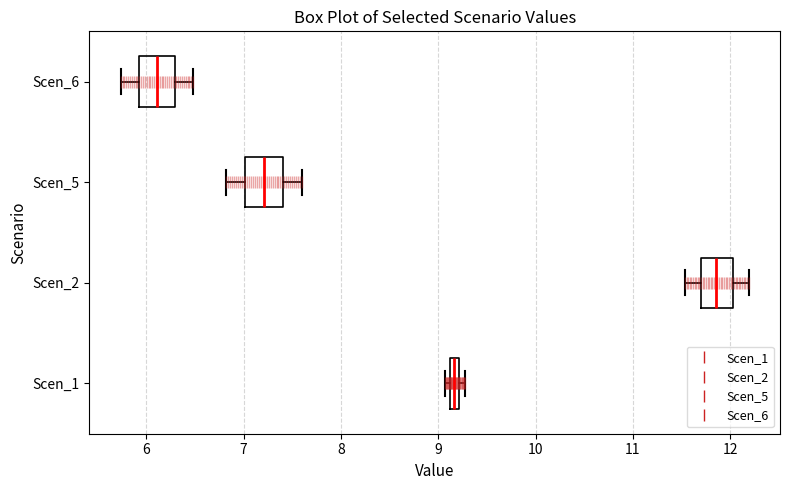

Which box's median line is the furthest to the right?

Scen_2